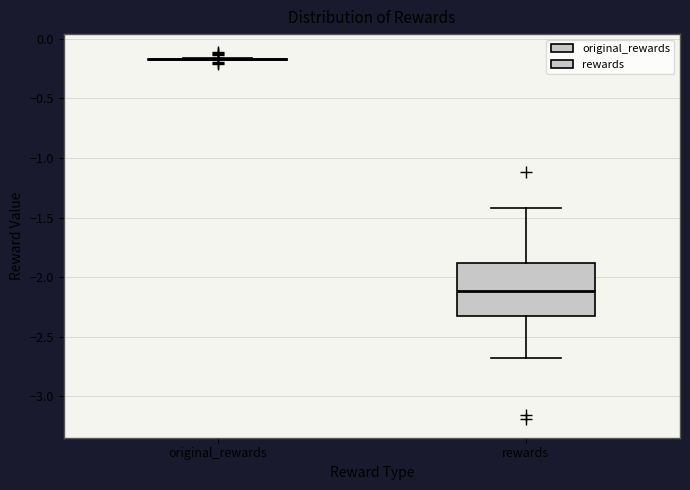

Reading left to right, transcribe this box plot: for each box, give where its median line is, the range the box spans, and where its two whiskers end, as read against the y-axis. The values are not printed on the chart, so give them approximately, as read against the axis.

original_rewards: box collapsed to a line at -0.15, whiskers -0.20 to -0.15
rewards: median -2.10, box -2.35 to -1.90, whiskers -2.70 to -1.40